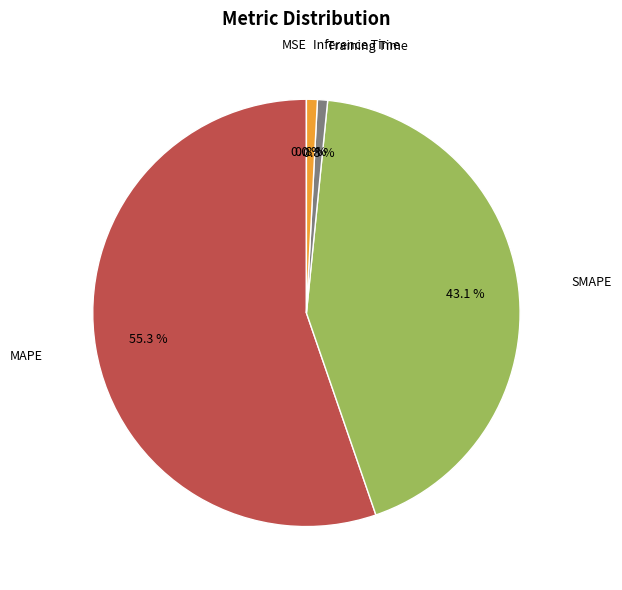

Combined, do SMAPE and Inference Time account for over 50%?

No